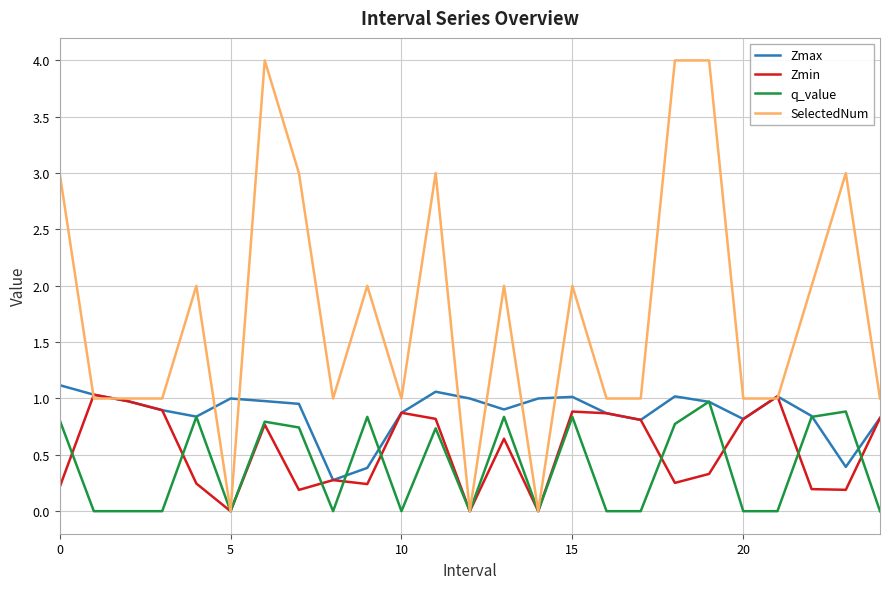

Which series has the largest range (max minus min)?

SelectedNum